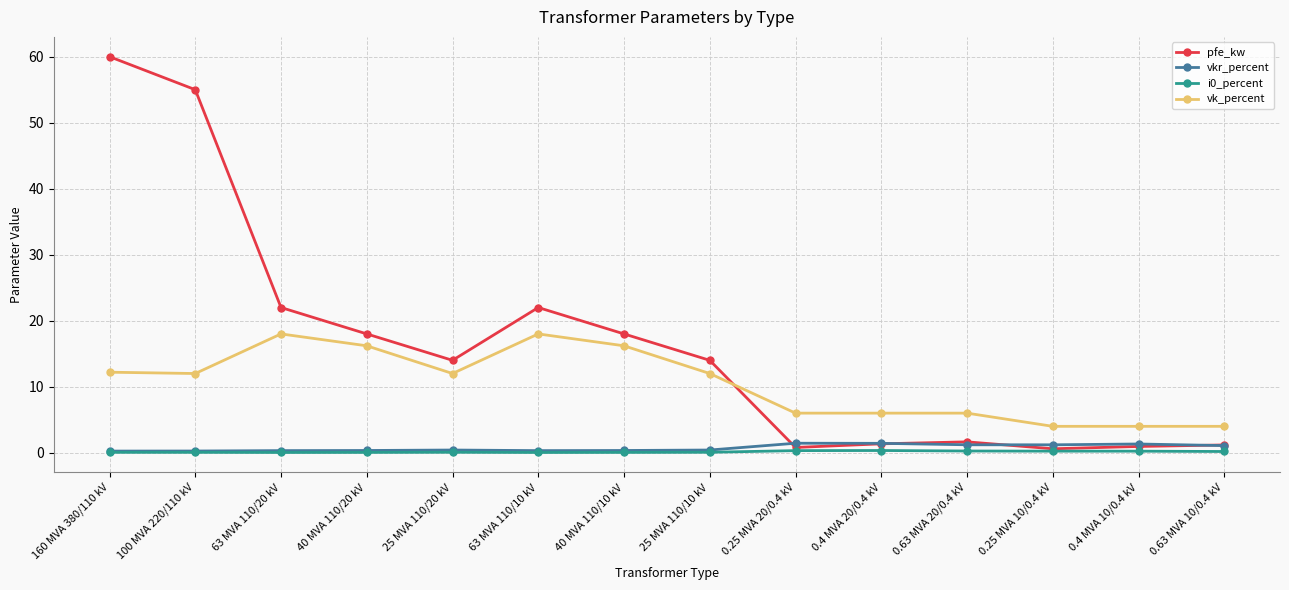

Where is the first local minimum for pfe_kw?

25 MVA 110/20 kV